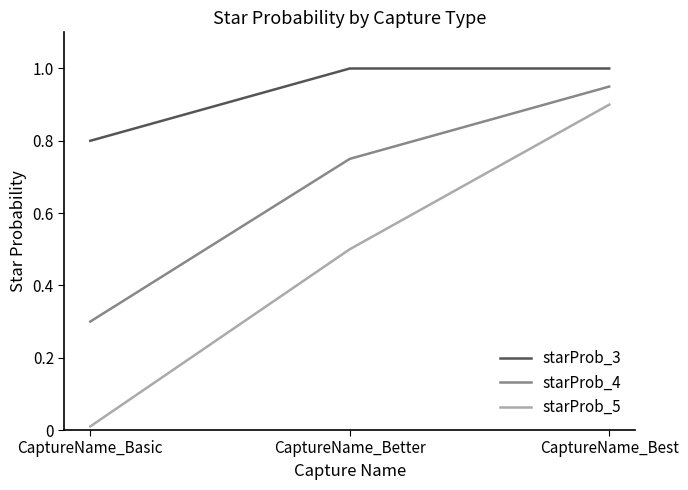

At which label is starProb_3 closest to 0?

CaptureName_Basic